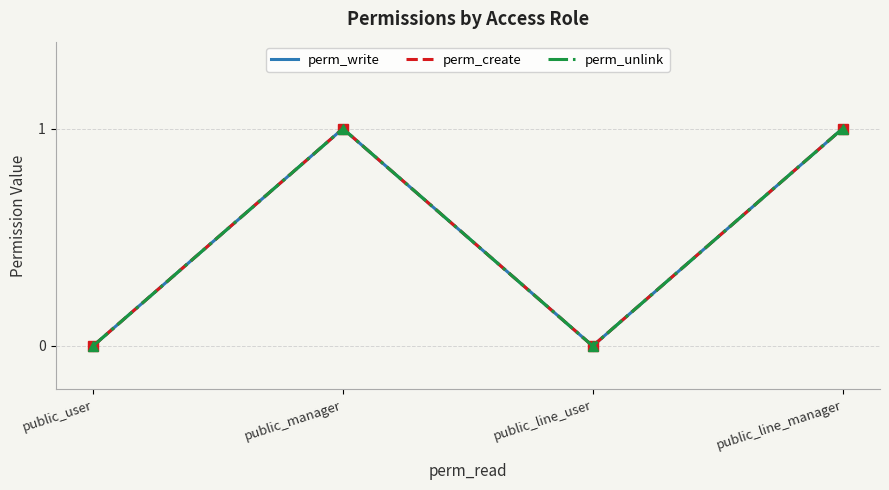

How many values in perm_unlink are above zero?

2